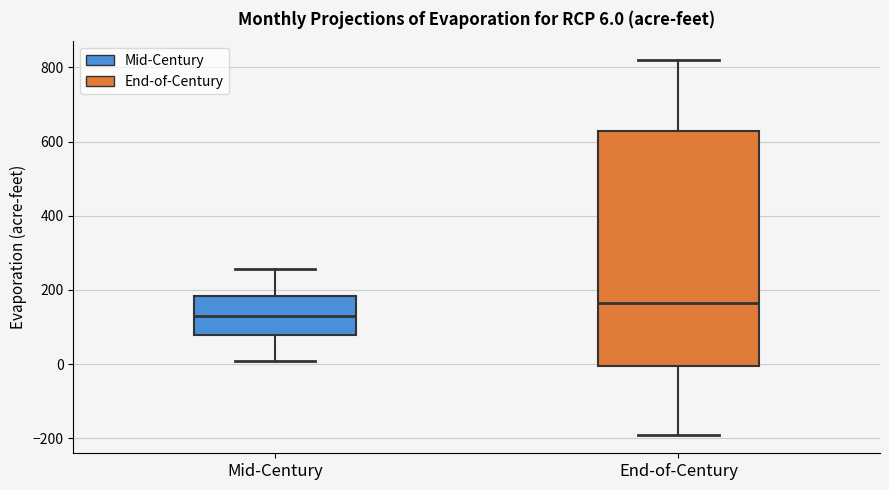

Which box's median line is the highest?

End-of-Century